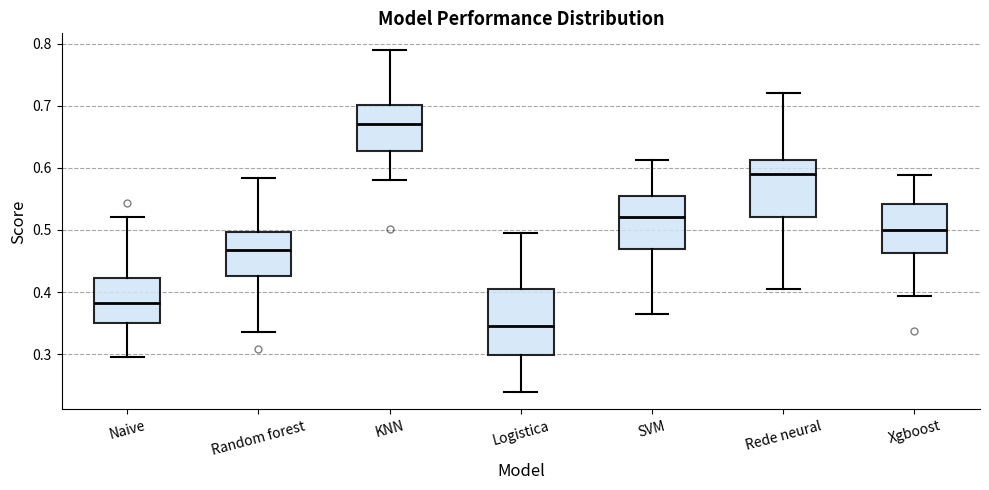

Reading left to right, read every box against the y-axis: the position of its median line, the range the box covers, and the ends of its whiskers. The values are not printed on the chart, so give them approximately, as read against the axis.

Naive: median 0.38, box 0.35 to 0.42, whiskers 0.30 to 0.52
Random forest: median 0.47, box 0.43 to 0.50, whiskers 0.34 to 0.58
KNN: median 0.67, box 0.63 to 0.70, whiskers 0.58 to 0.79
Logistica: median 0.35, box 0.30 to 0.40, whiskers 0.24 to 0.50
SVM: median 0.52, box 0.47 to 0.55, whiskers 0.37 to 0.61
Rede neural: median 0.59, box 0.52 to 0.61, whiskers 0.41 to 0.72
Xgboost: median 0.50, box 0.46 to 0.54, whiskers 0.39 to 0.59